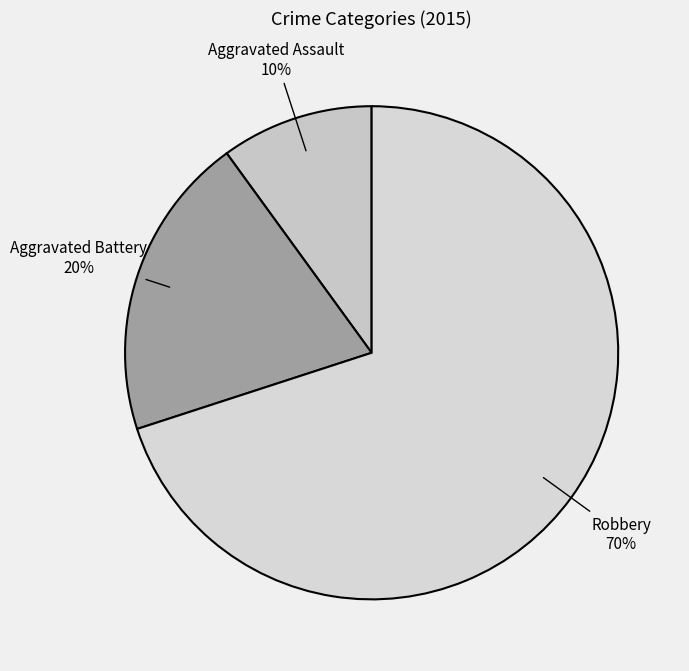

Is it true that Aggravated Battery is 29% of the pie?

False